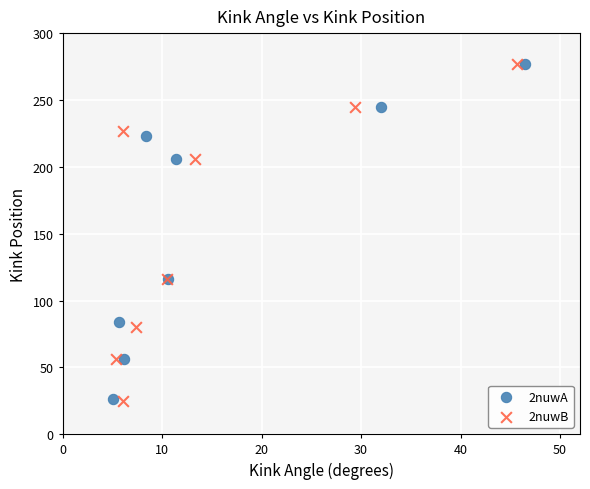

Which series has the widest spread of Y values?

2nuwB